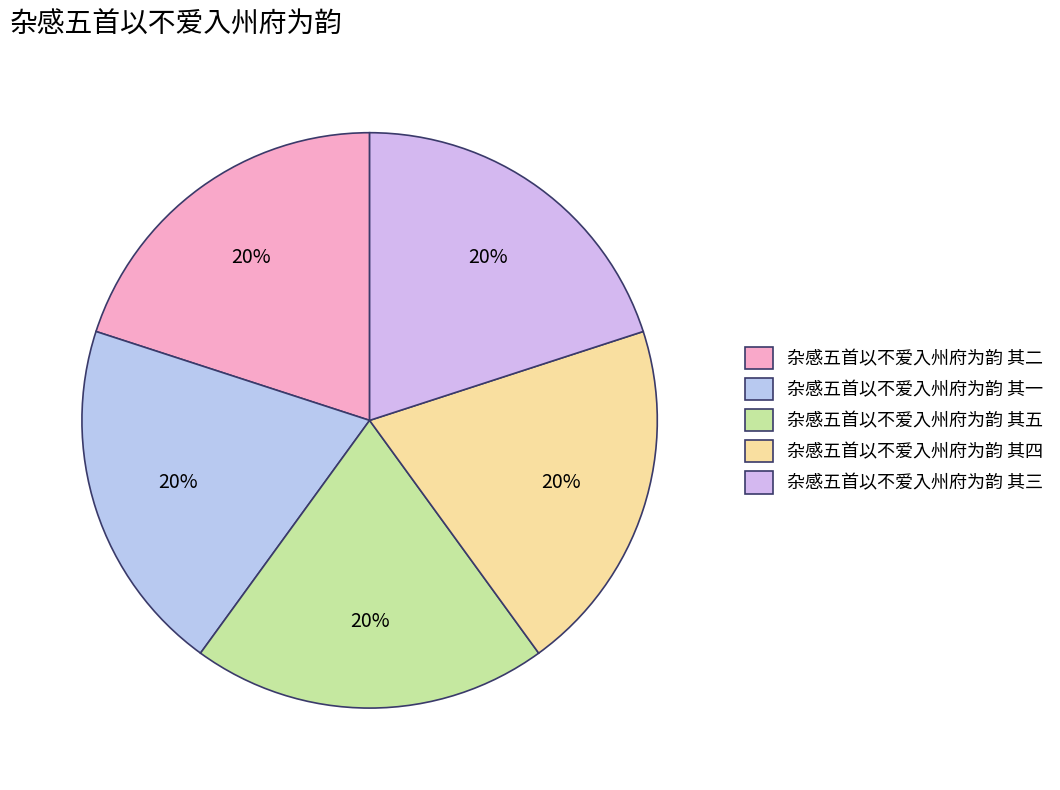

The 杂感五首以不爱入州府为韵 其四 slice represents 12% of the pie. True or false?

False